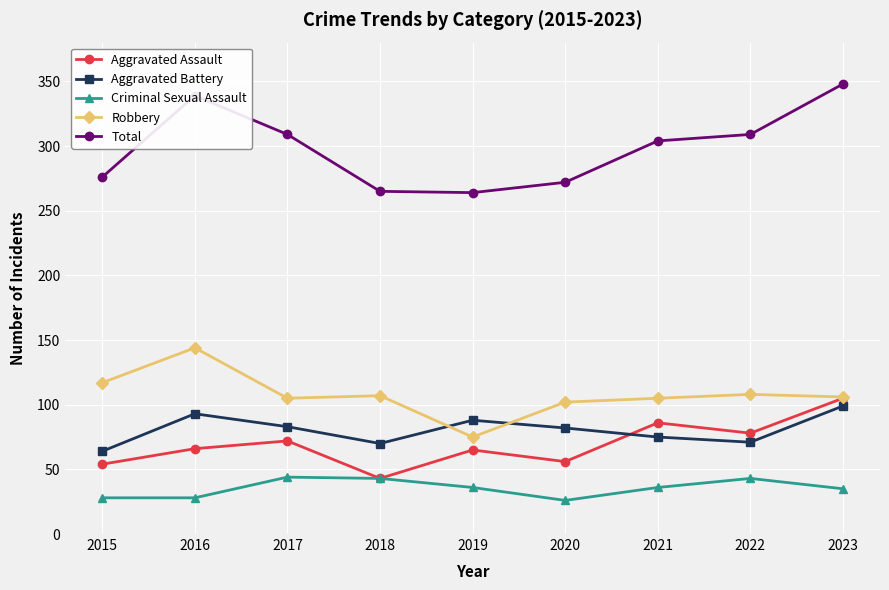

The Aggravated Assault series shows 105 at 2023. True or false?

True